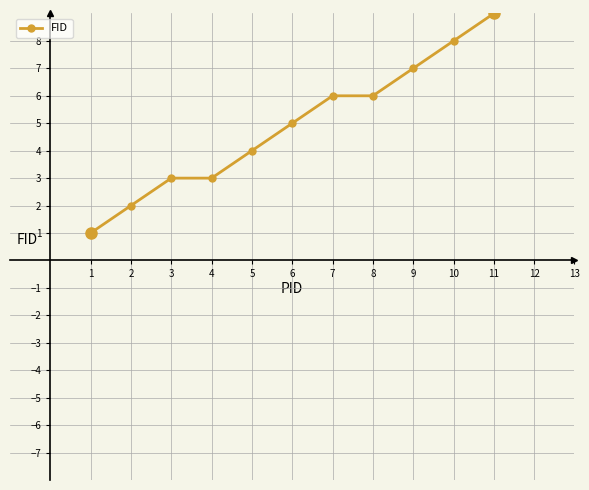

The value at 5 is 3. True or false?

False